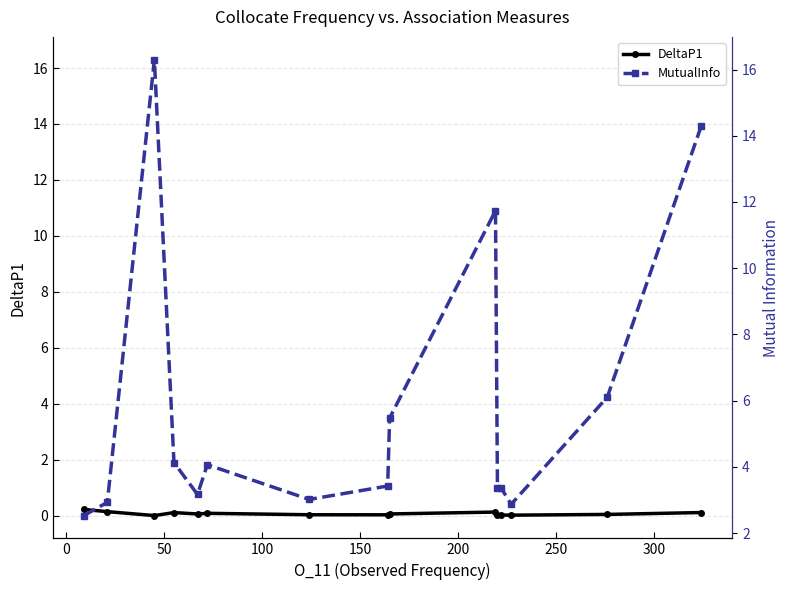

True or false: DeltaP1 has more than 1 points higher than both neighbors.

True